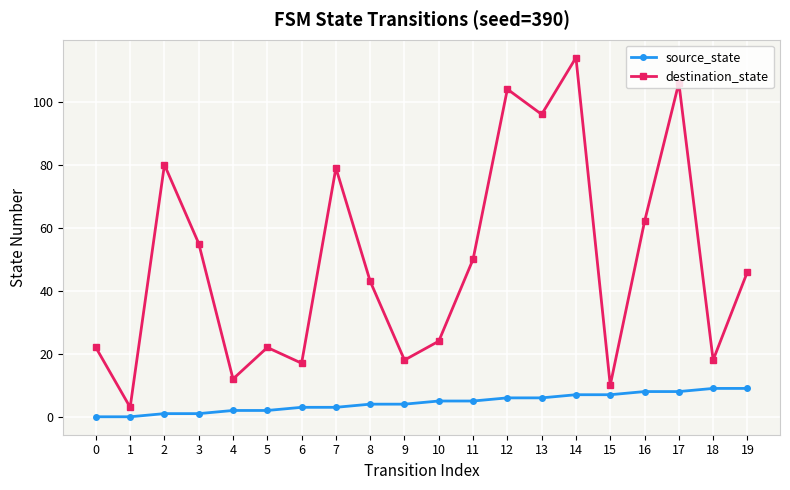

What is the average value of the destination_state series?

49